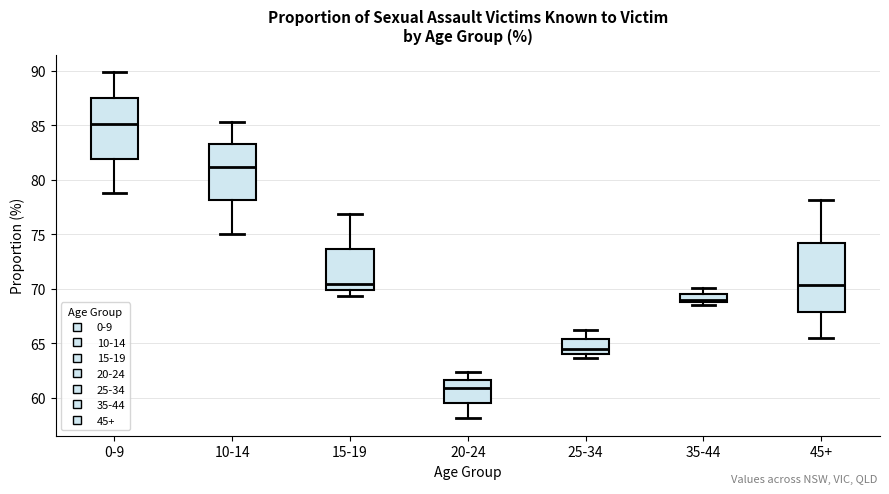

Where does the median line of the box for 20-24 sit on the y-axis? The values are not printed on the chart, so give them approximately, as read against the axis.

61.0